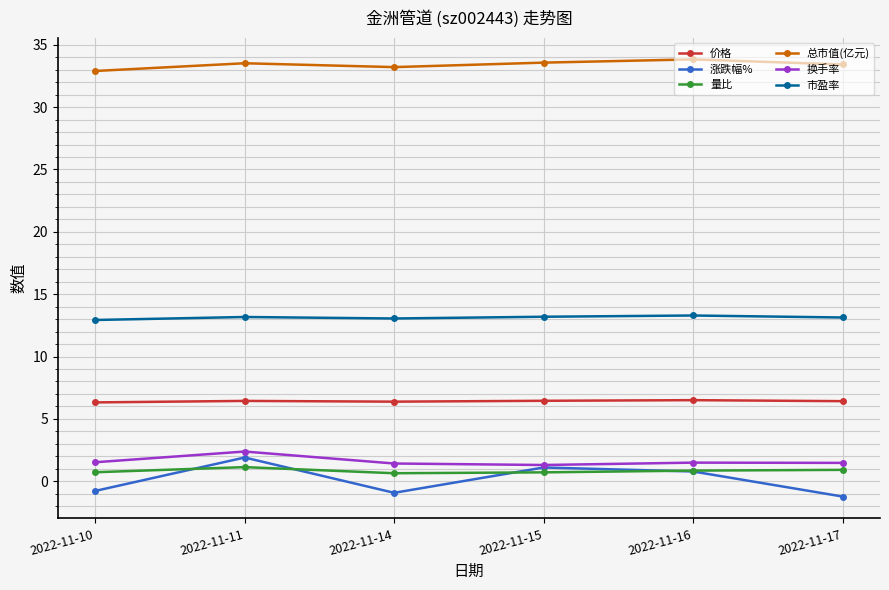

Which series has the largest total across all categories?

总市值(亿元)